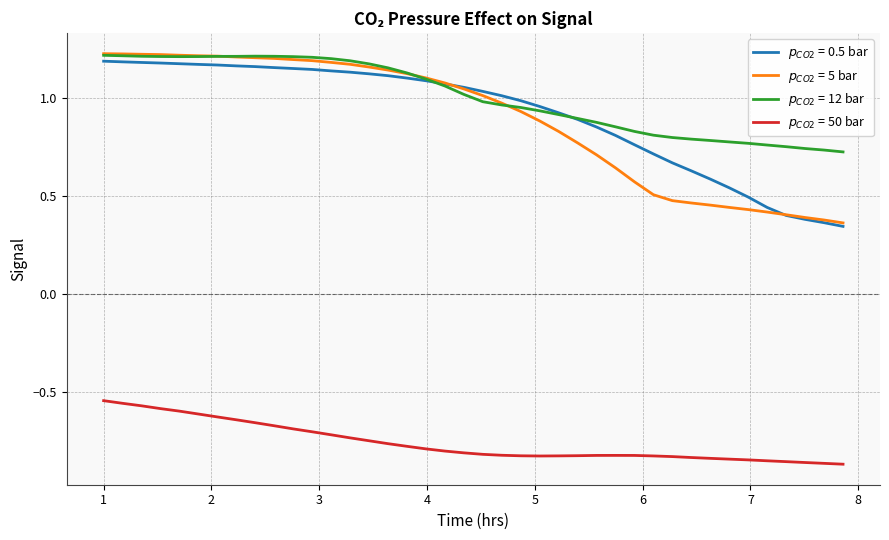

What is the value of the $p_{CO2}$ = 0.5 bar point at the 6th from the left?

1.2